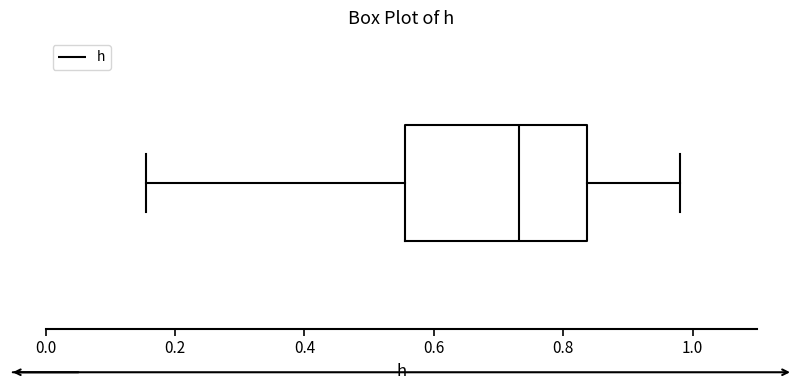

Where is the right edge of the box on the x-axis? The values are not printed on the chart, so give them approximately, as read against the axis.

0.84